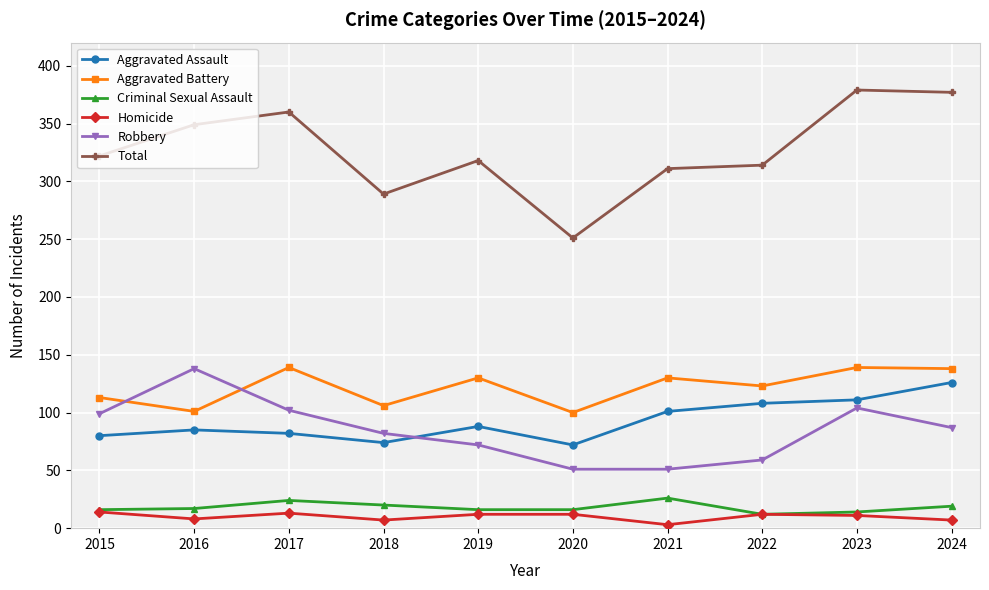

How many values in the Aggravated Battery series are below 130?

5